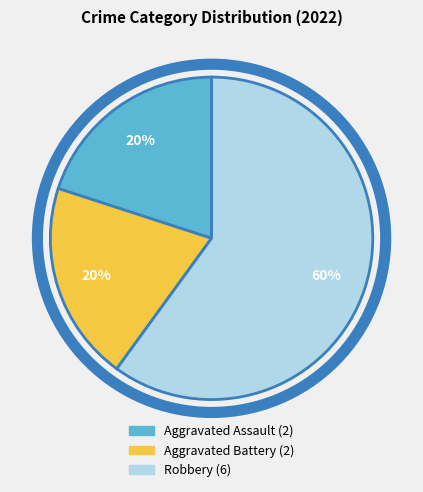

Which has a higher value, Aggravated Assault or Robbery?

Robbery